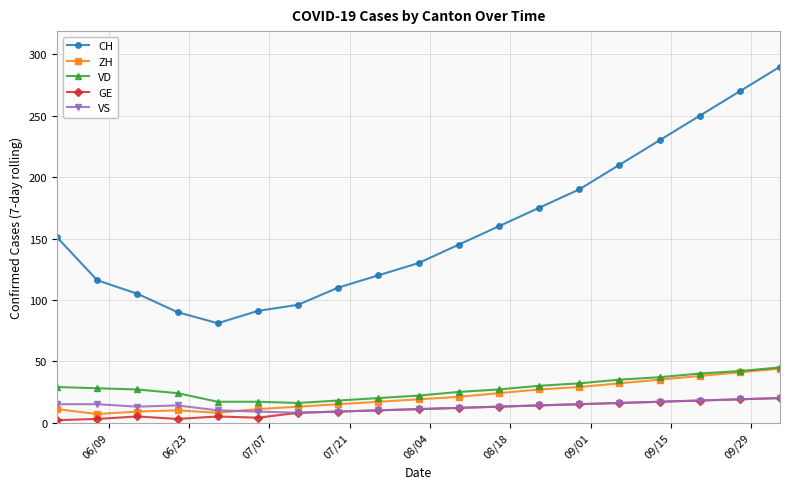

Which series has the largest total across all categories?

CH